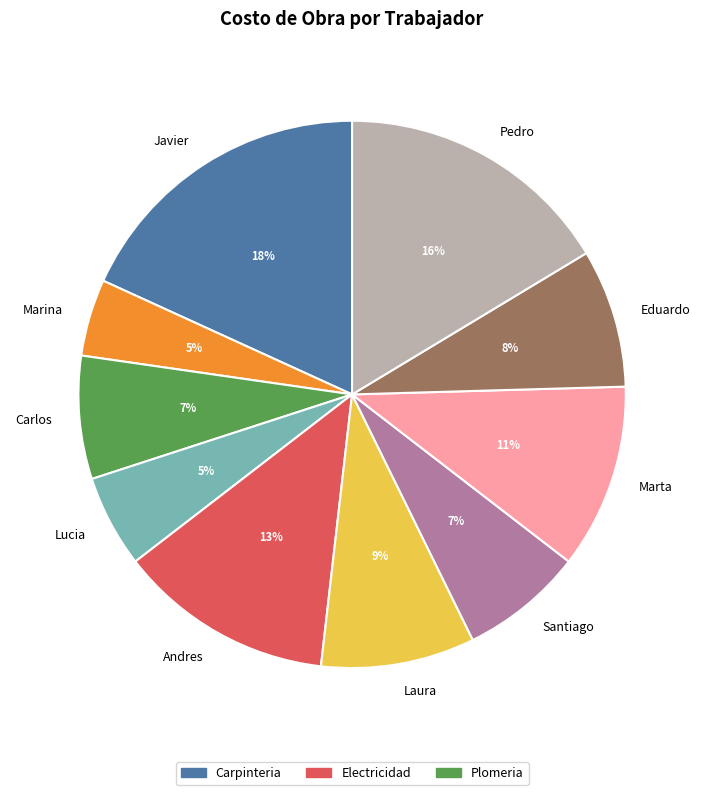

Is the sum of Javier and Andres greater than half?

No